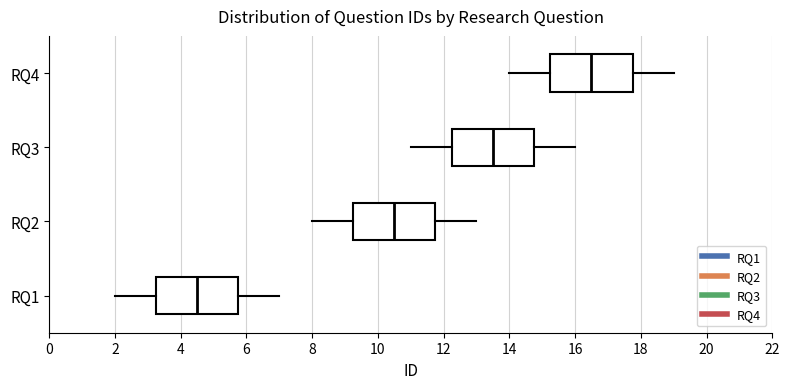

Reading bottom to top, read every box against the x-axis: the position of its median line, the range the box covers, and the ends of its whiskers. The values are not printed on the chart, so give them approximately, as read against the axis.

RQ1: median 4.6, box 3.2 to 5.8, whiskers 2.0 to 7.0
RQ2: median 10.6, box 9.2 to 11.8, whiskers 8.0 to 13.0
RQ3: median 13.6, box 12.2 to 14.8, whiskers 11.0 to 16.0
RQ4: median 16.6, box 15.2 to 17.8, whiskers 14.0 to 19.0